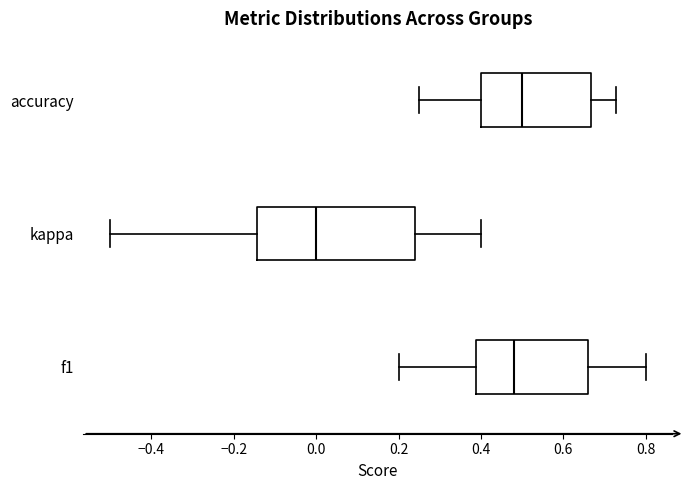

Reading bottom to top, transcribe this box plot: for each box, give where its median line is, the range the box spans, and where its two whiskers end, as read against the x-axis. The values are not printed on the chart, so give them approximately, as read against the axis.

f1: median 0.48, box 0.38 to 0.66, whiskers 0.20 to 0.80
kappa: median 0.00, box -0.14 to 0.24, whiskers -0.50 to 0.40
accuracy: median 0.50, box 0.40 to 0.66, whiskers 0.26 to 0.72